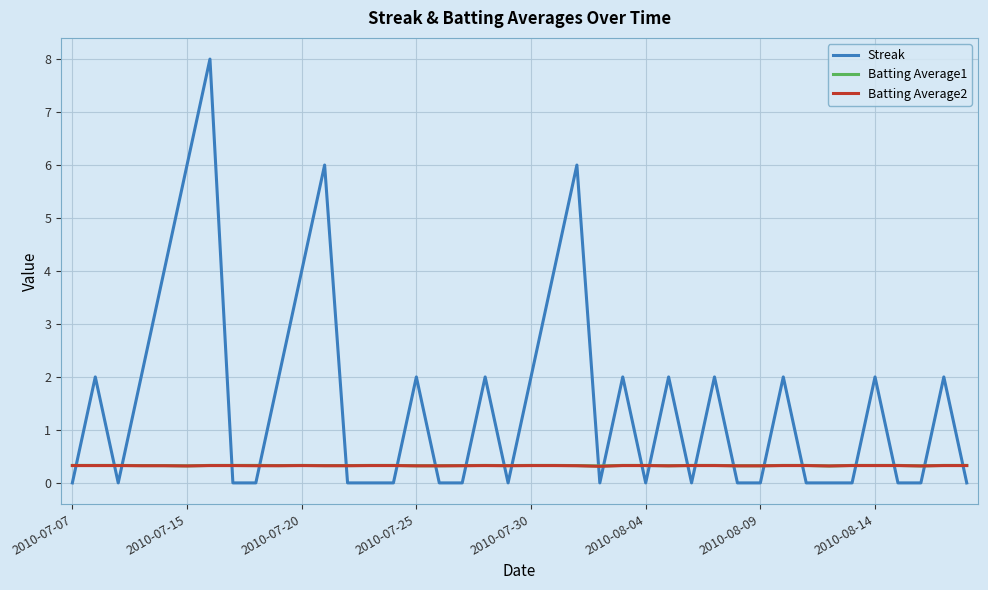

Which series has the widest spread of values?

Streak